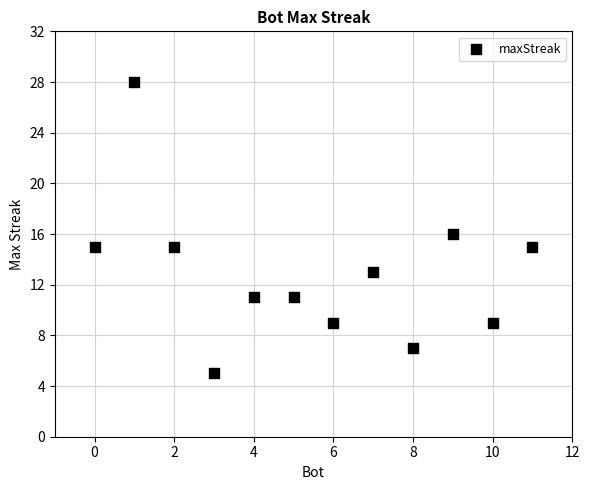

What is the average Y value?

13